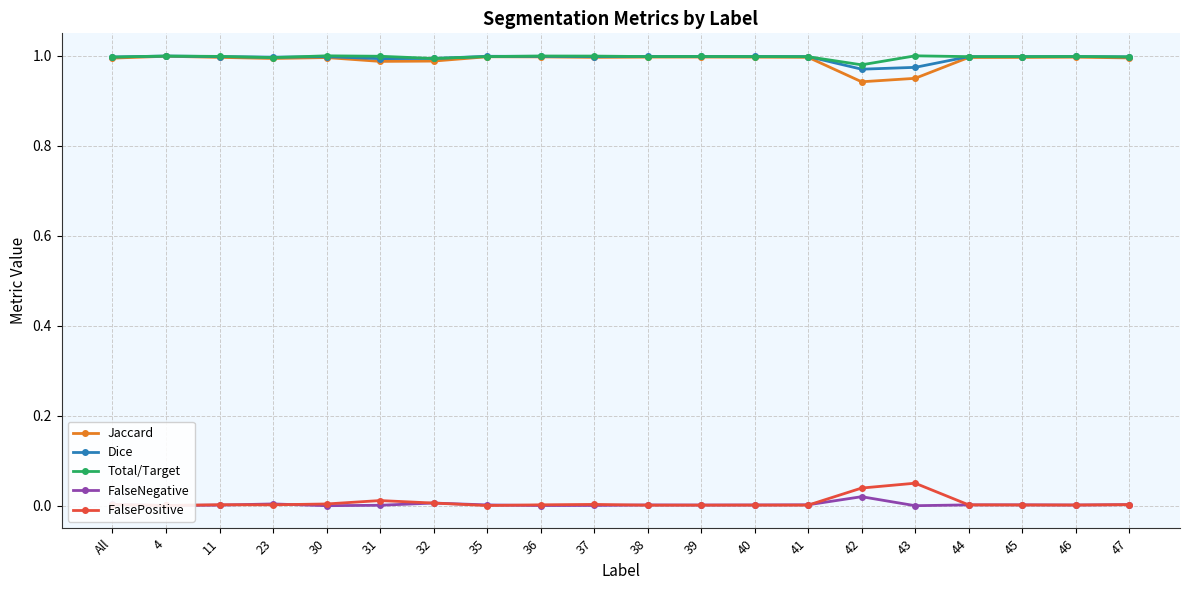

The Jaccard series shows 0.5 at 46. True or false?

False